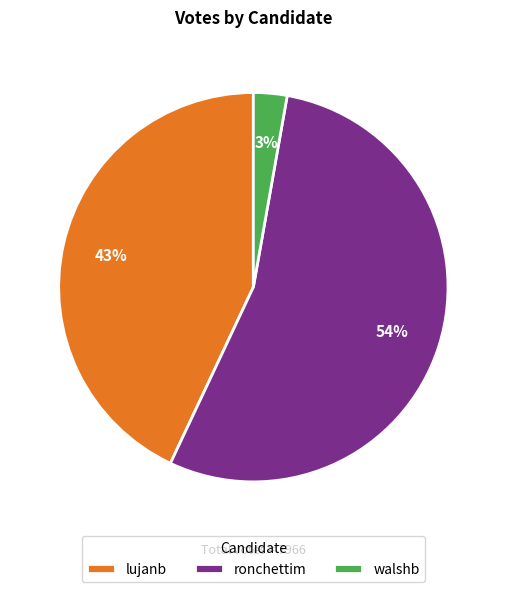

What is the majority slice?

ronchettim